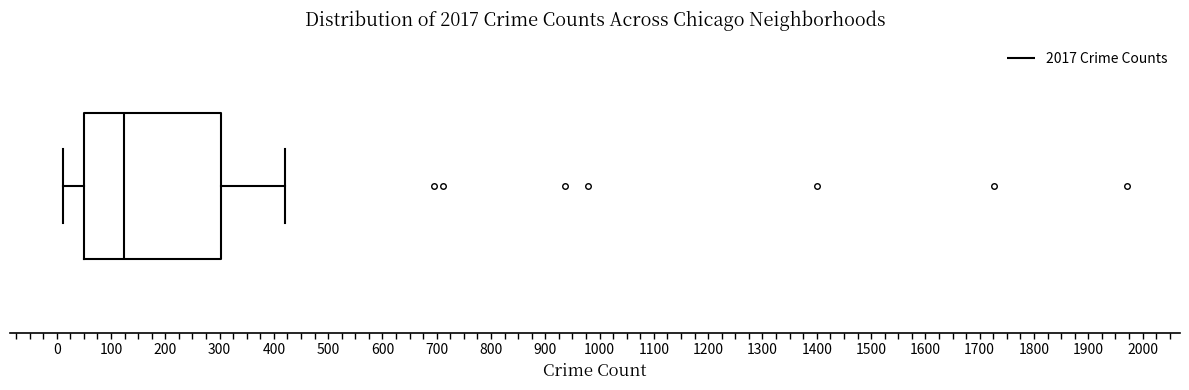

Read this box plot against the x-axis: the position of the median line, the range covered by the box, and the ends of both whiskers. The values are not printed on the chart, so give them approximately, as read against the axis.

median 120, box 50 to 300, whiskers 10 to 420